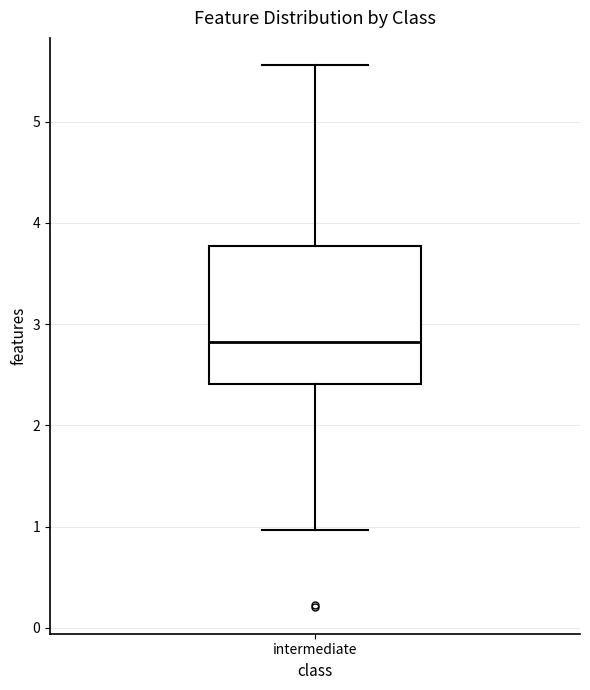

Transcribe this box plot: give where the median line is, the range the box spans, and where the two whiskers end, as read against the y-axis. The values are not printed on the chart, so give them approximately, as read against the axis.

median 2.8, box 2.4 to 3.8, whiskers 1.0 to 5.6